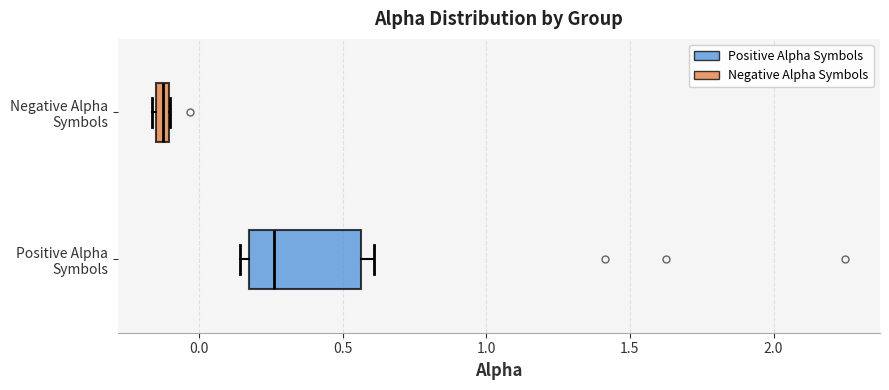

Comparing the boxes themselves (not the whiskers), which one is the widest?

Positive Alpha Symbols